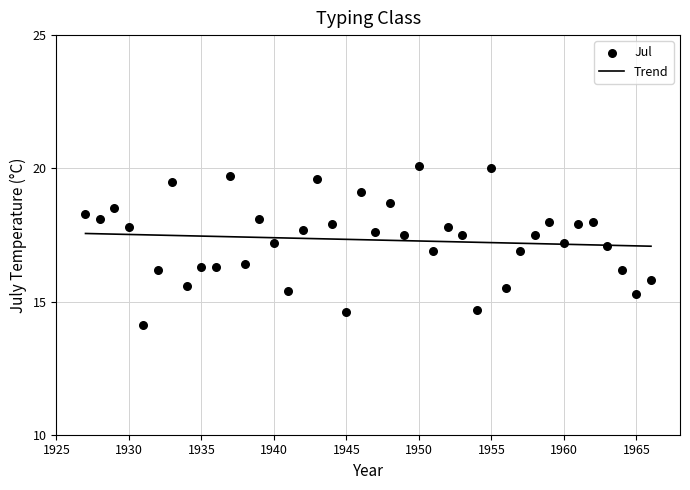

What is the range of Y values (max minus min)?

6.0